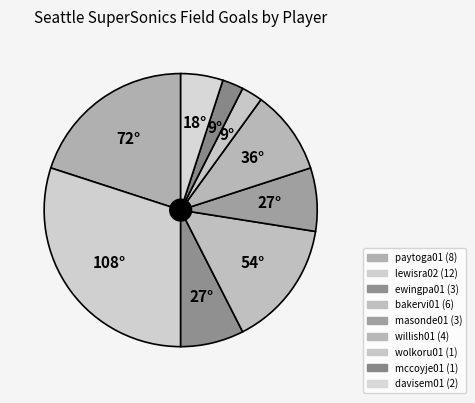

How many segments does this pie chart have?

9